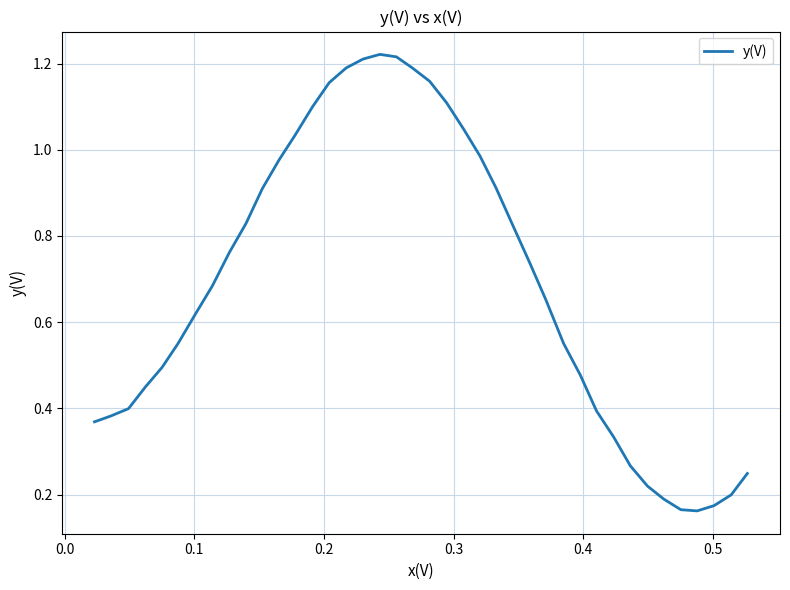

Is this an area chart (filled region under the line)?

No